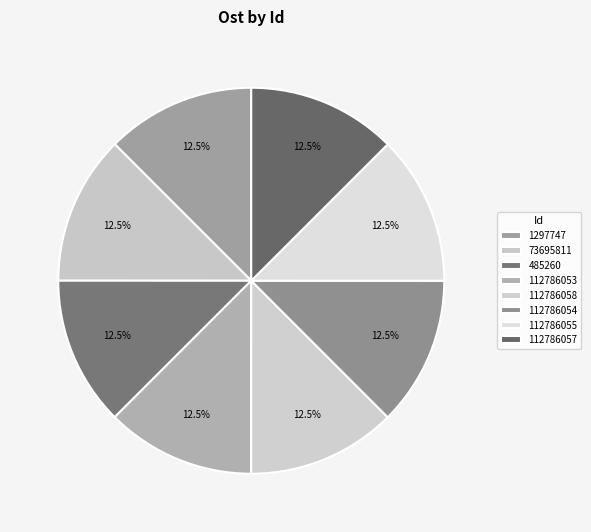

How many segments does this pie chart have?

8